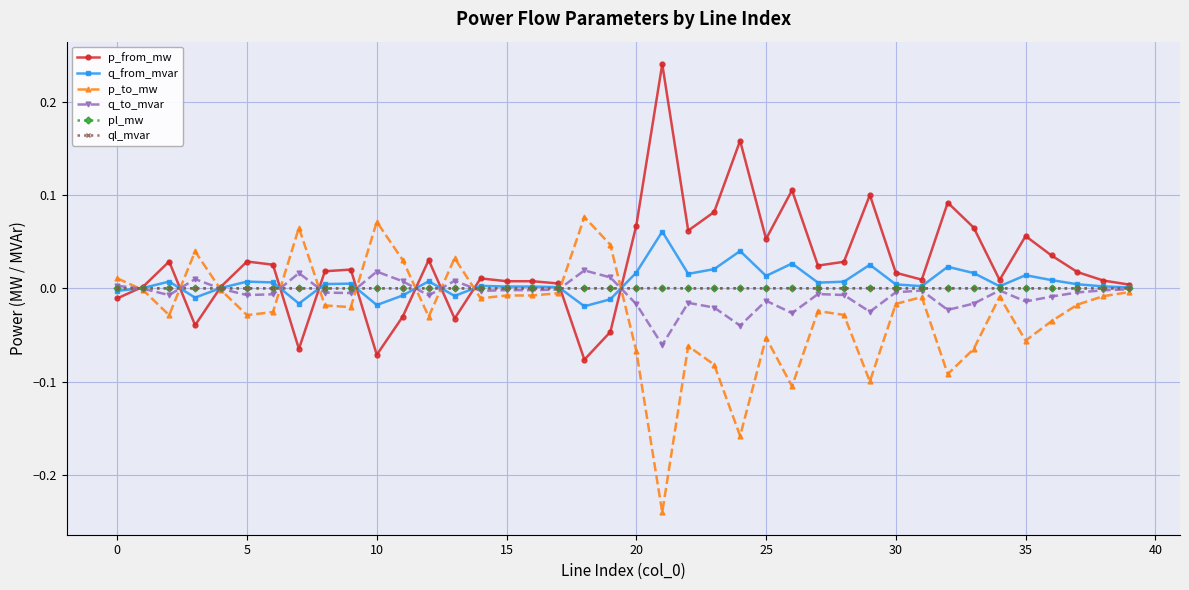

True or false: q_to_mvar has more than 2 points higher than both neighbors.

True